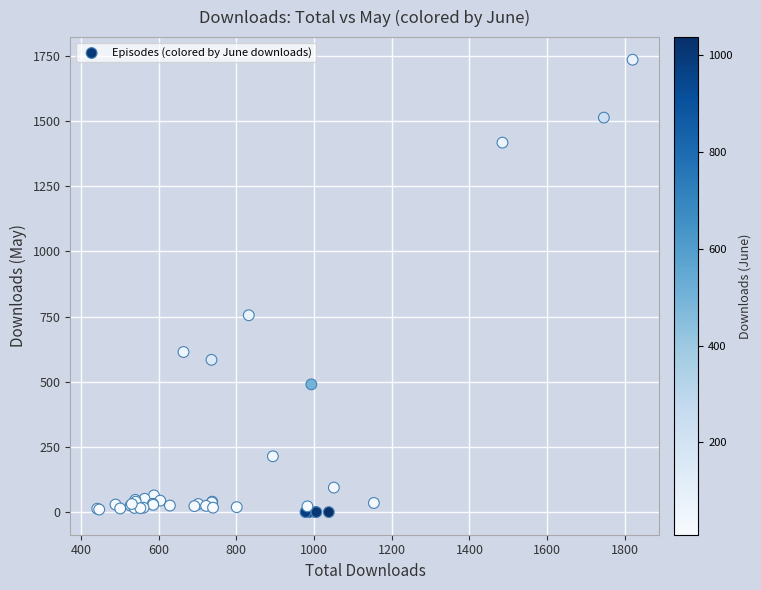

What Y value in the scatter plot is closest to 867?

755